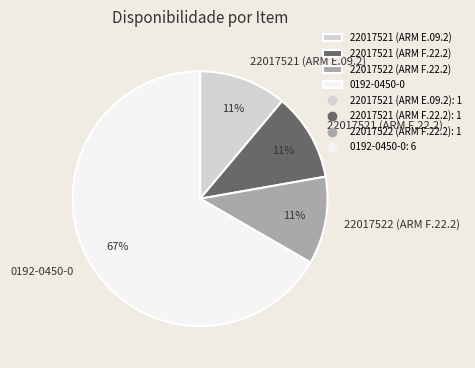

Is it true that 22017521 (ARM E.09.2) is 1% of the pie?

False